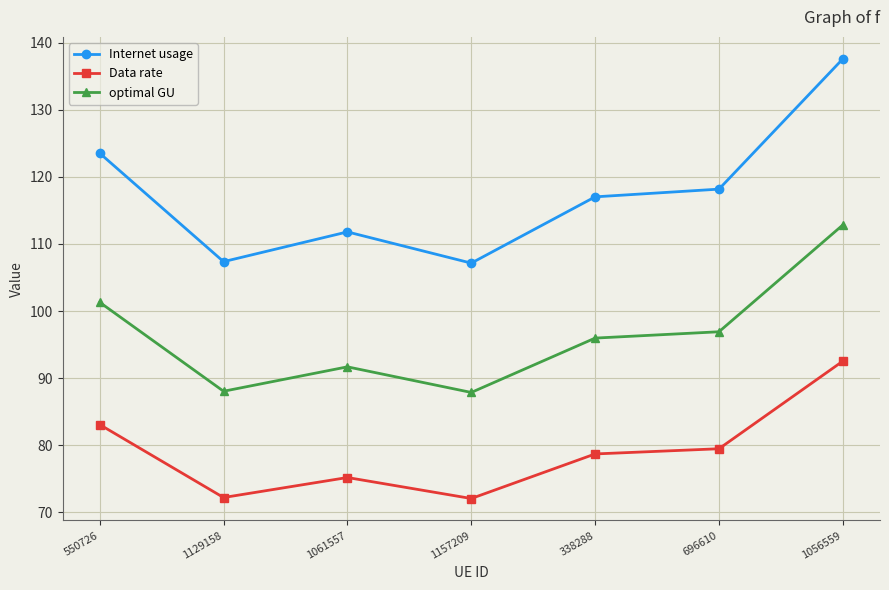

The Data rate series shows 72.2 at 1129158. True or false?

True